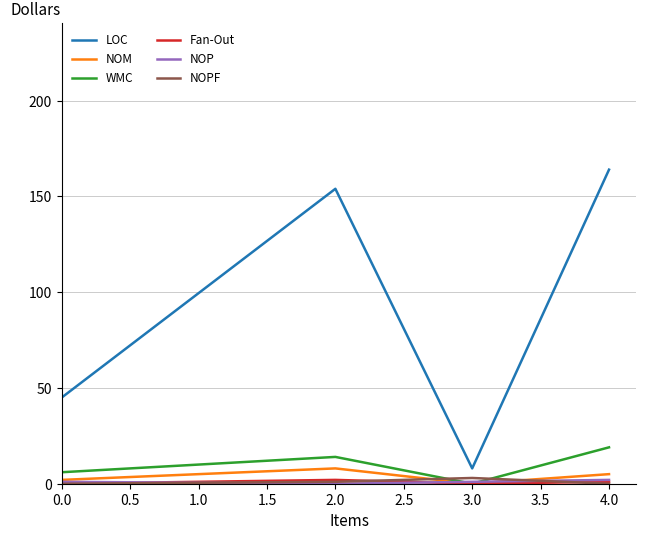

Which series changed the most between 0.0 and 3.0?

LOC